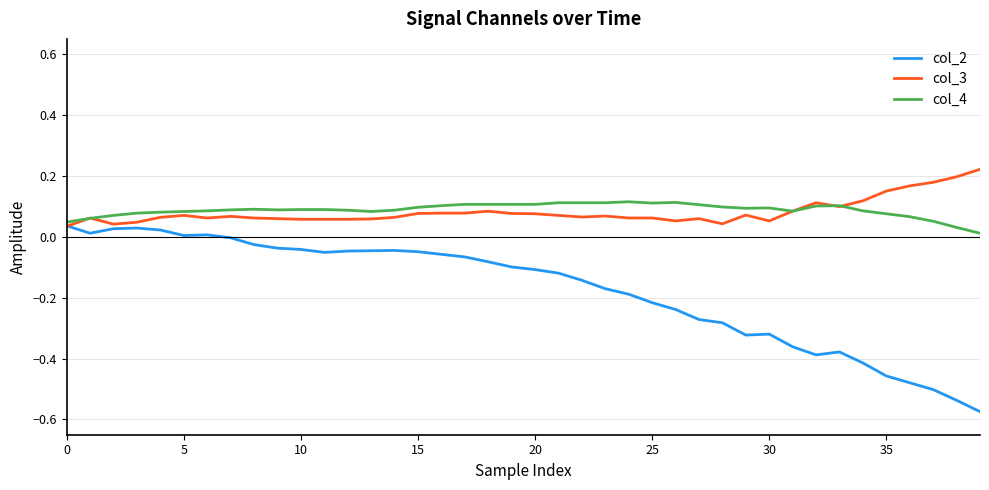

Which series has the widest spread of values?

col_2